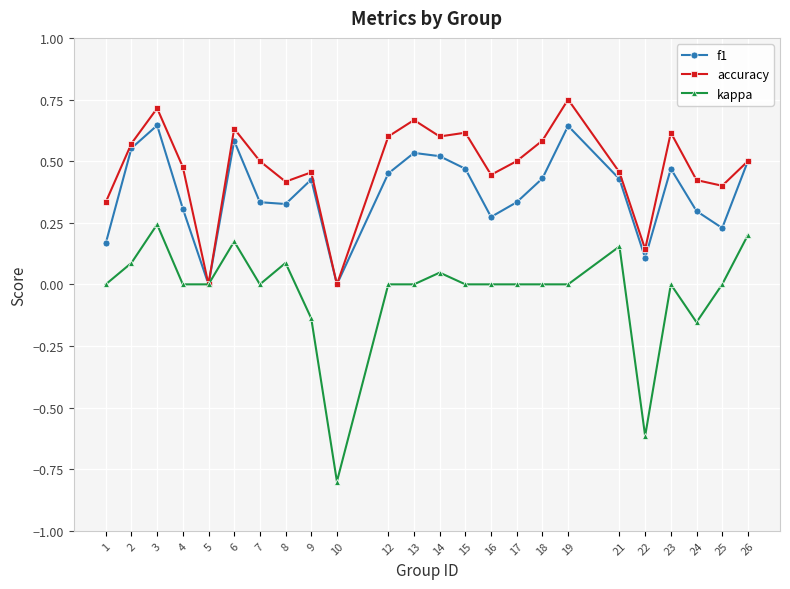

At which category is the sum across all series the highest?

3